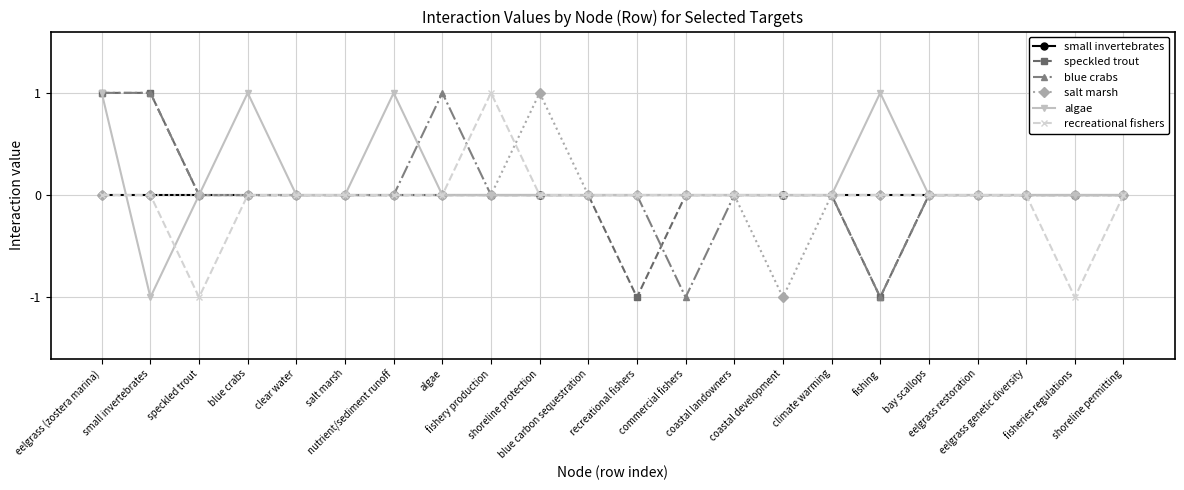

Rank the series at blue crabs from lowest to highest value.

small invertebrates, speckled trout, blue crabs, salt marsh, recreational fishers, algae